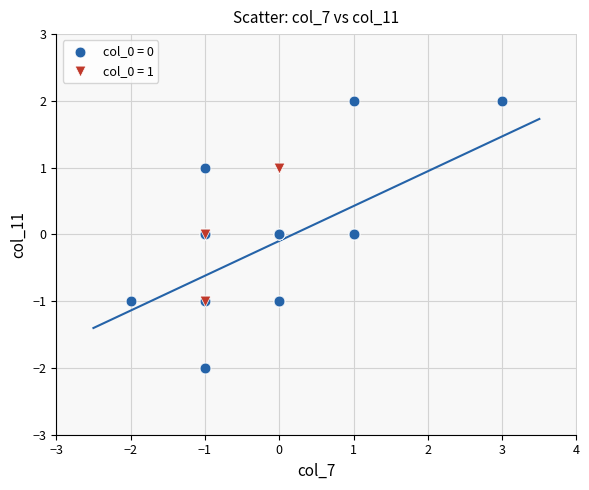

Which series reaches the minimum Y coordinate?

col_0 = 0